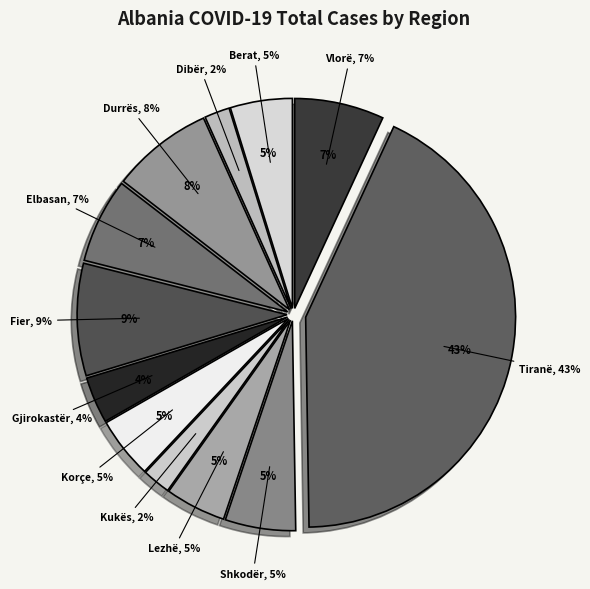

Does any single category account for the majority?

No